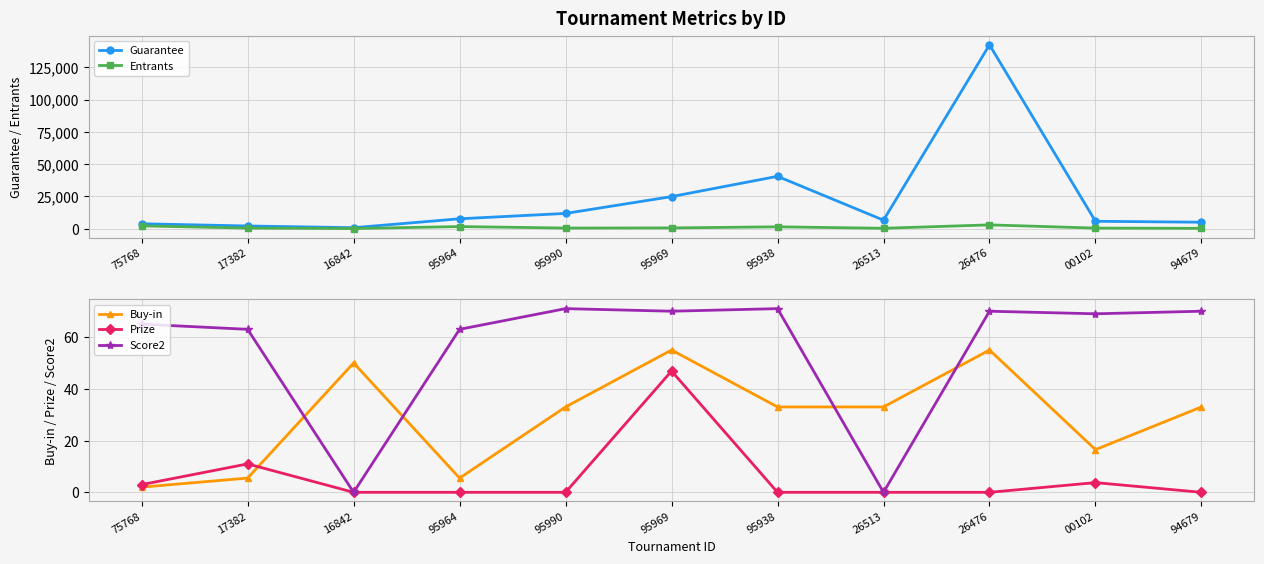

Is the value of Entrants at 75768 greater than the value of Prize at 95969?

Yes